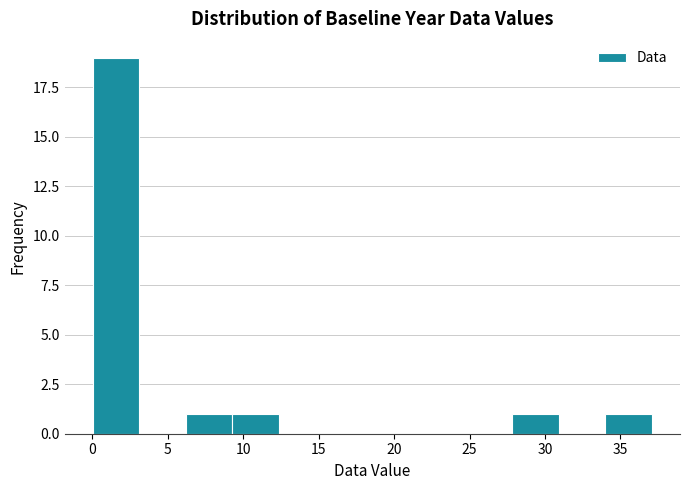

Which range on the x-axis has the tallest bar?

0.0 to 3.0